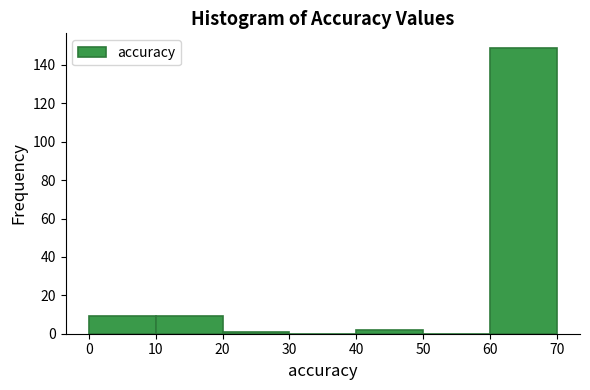

Reading left to right, list every bar in this chart as the range it spans on the x-axis followed by its height. The values are not printed on the chart, so give them approximately, as read against the axis.

0 to 10: 10
10 to 20: 10
20 to 30: under 2
30 to 40: 0
40 to 50: 2
50 to 60: 0
60 to 70: 150